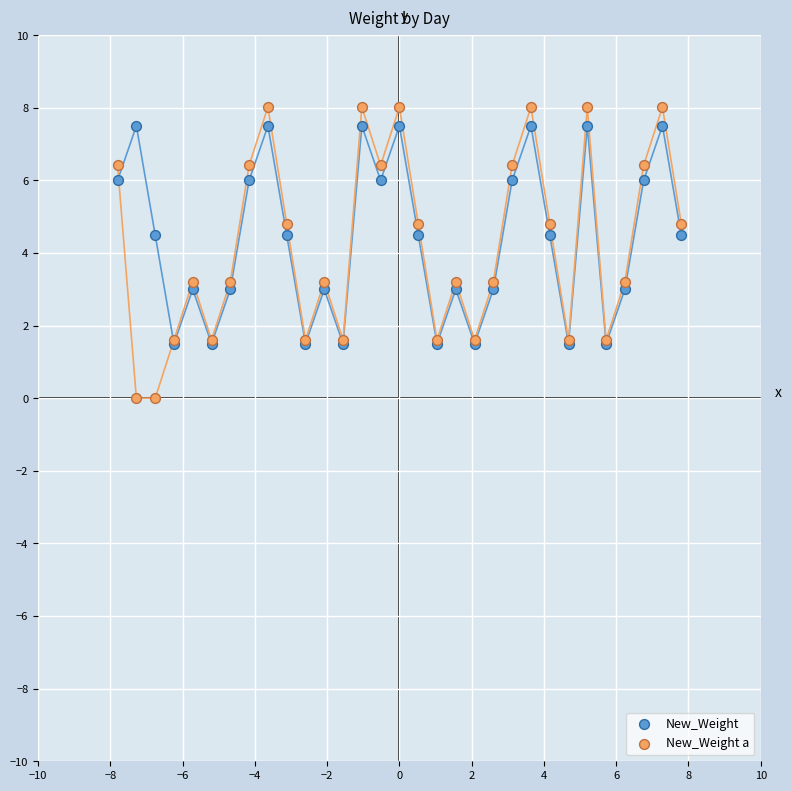

Which series has the largest Y range (max minus min)?

New_Weight a